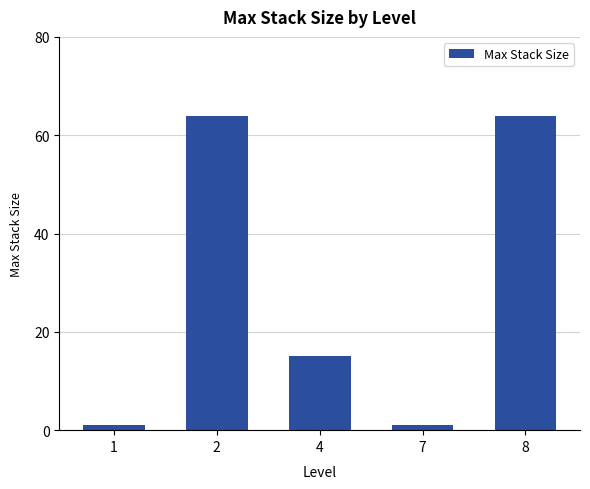

What is the minimum value shown in the chart?

1